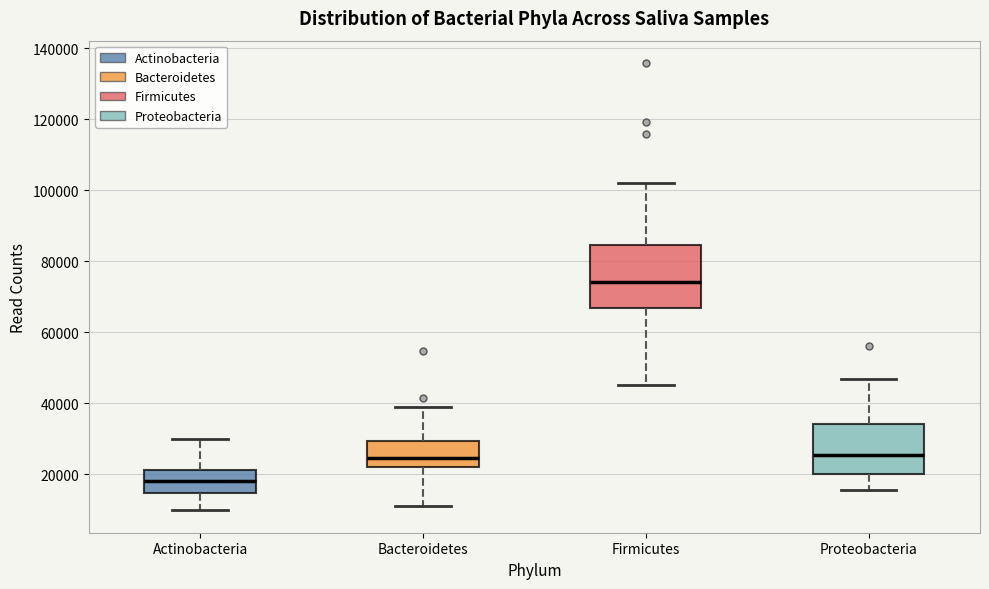

Where does the lower whisker of the box for Bacteroidetes end on the y-axis? The values are not printed on the chart, so give them approximately, as read against the axis.

10000